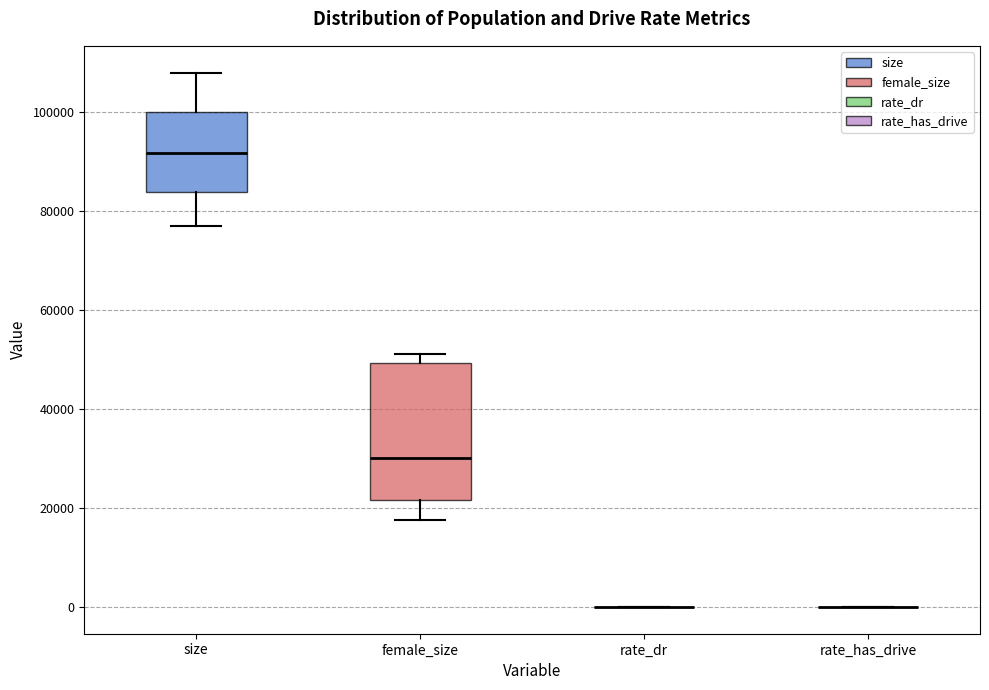

Reading left to right, transcribe this box plot: for each box, give where its median line is, the range the box spans, and where its two whiskers end, as read against the y-axis. The values are not printed on the chart, so give them approximately, as read against the axis.

size: median 92000, box 84000 to 100000, whiskers 76000 to 108000
female_size: median 30000, box 22000 to 50000, whiskers 18000 to 52000
rate_dr: box collapsed to a line at 0, whiskers 0 to 0
rate_has_drive: box collapsed to a line at 0, whiskers 0 to 0